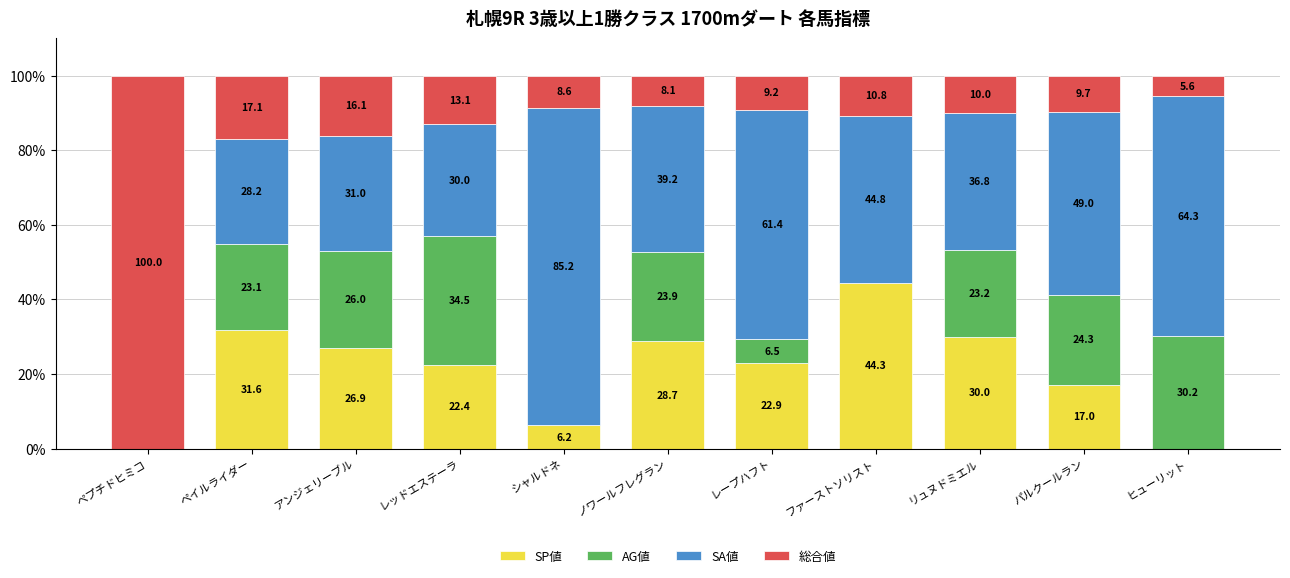

What is the highest value of the SP値 series?

44.3